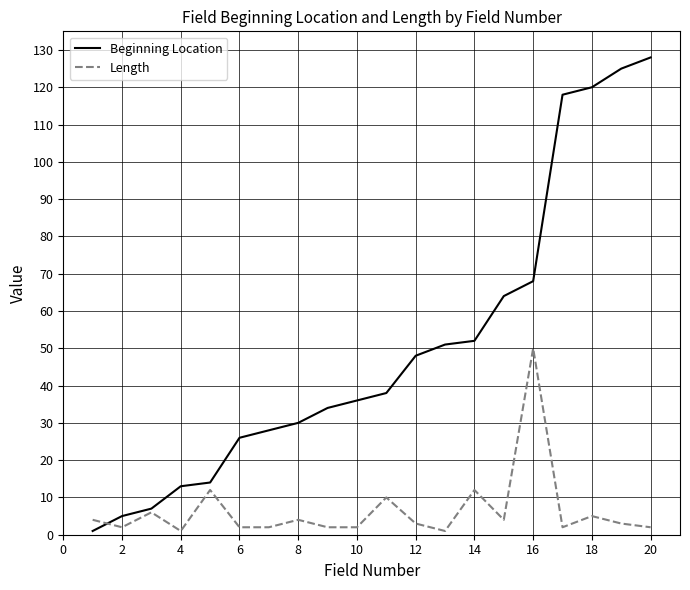

Does the chart display data point markers on the line(s)?

No